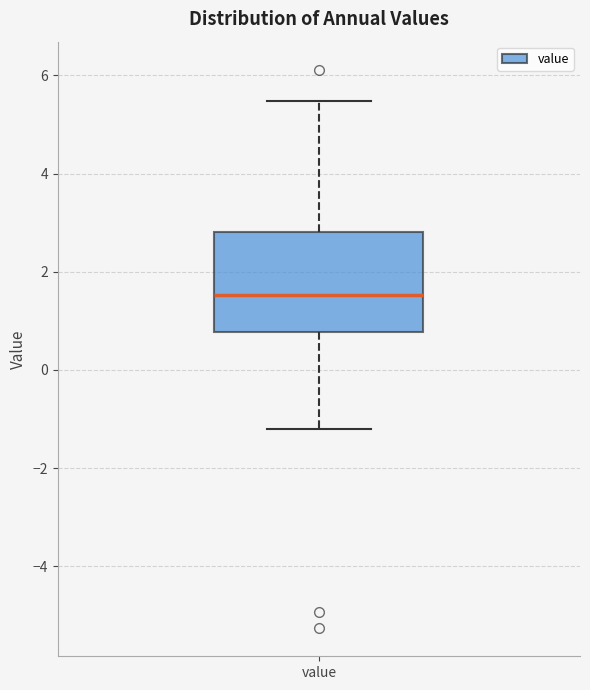

Where does the upper whisker of the box for value end on the y-axis? The values are not printed on the chart, so give them approximately, as read against the axis.

5.4